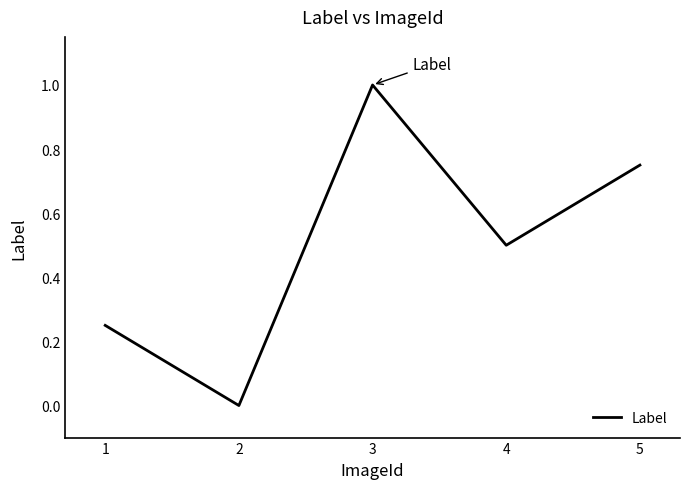

At which category does the data reach its first local valley?

2